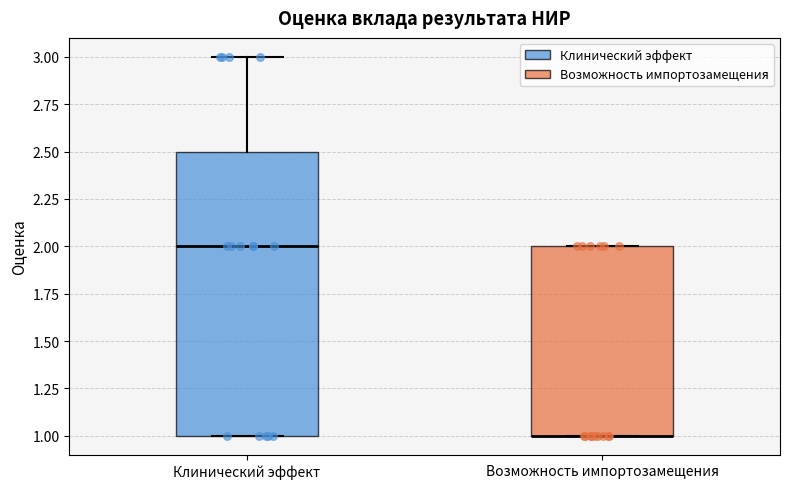

Which box is the tallest, from its lower edge to its upper edge?

Клинический эффект